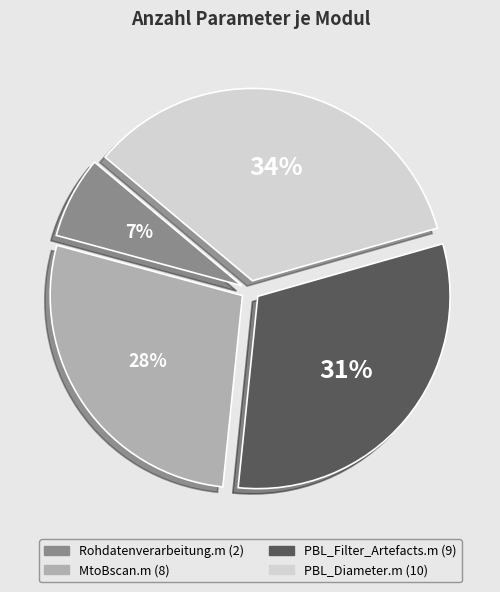

To the nearest percent, what is the difference between the PBL_Diameter.m and PBL_Filter_Artefacts.m slice percentages?

3%